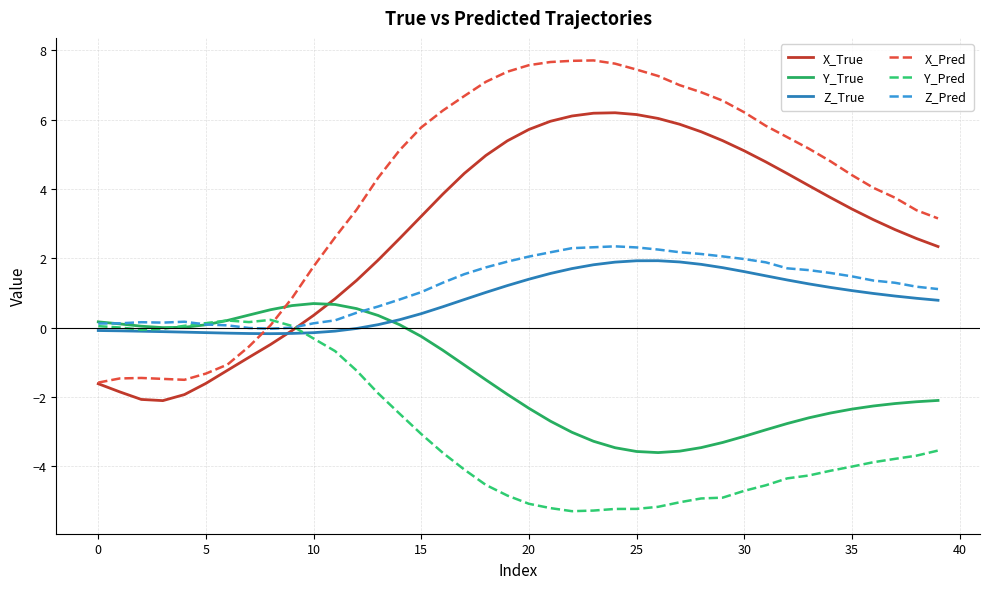

Which series has the largest total across all categories?

X_Pred